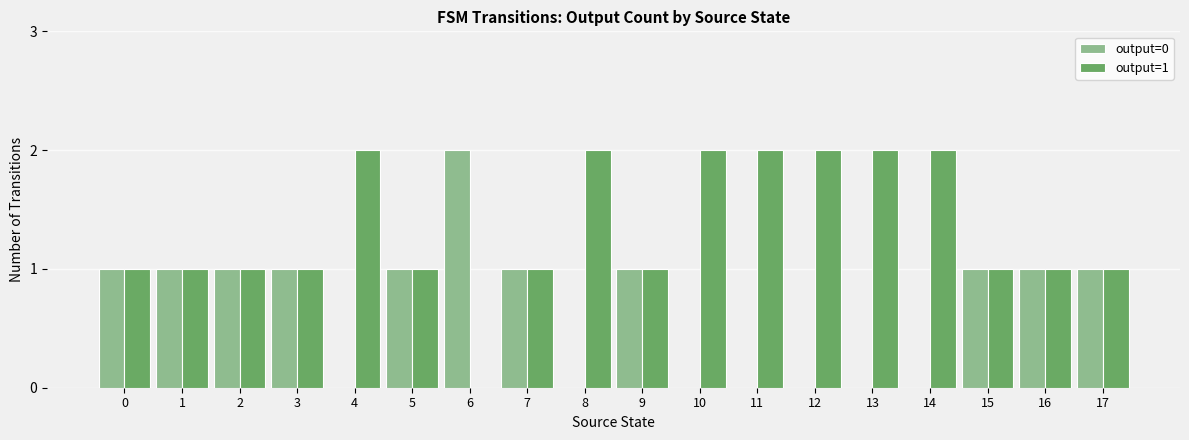

How many distinct data groups are displayed?

2